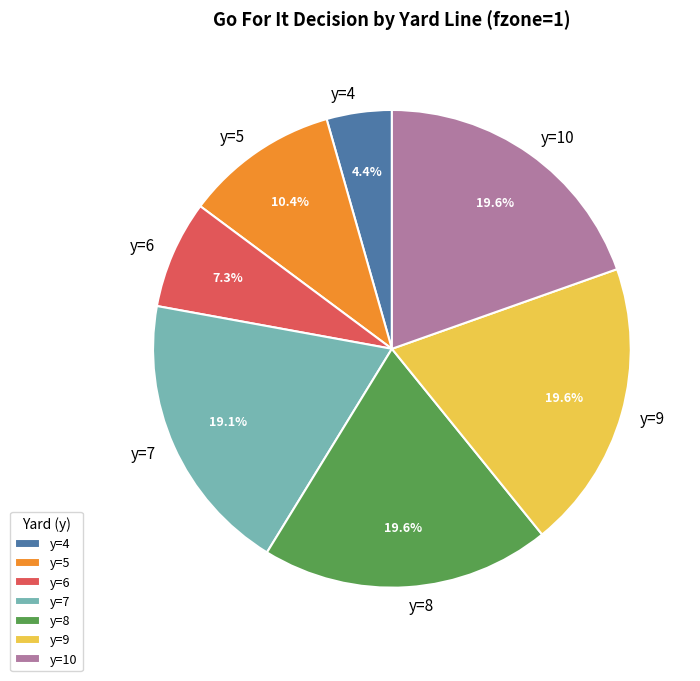

Does y=4 account for over 50% of the chart?

No